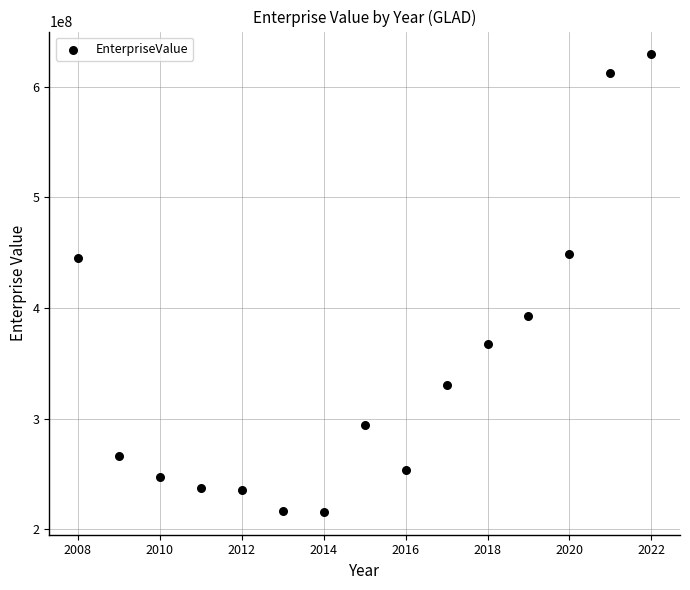

What is the range of X values (max minus min)?

14.0